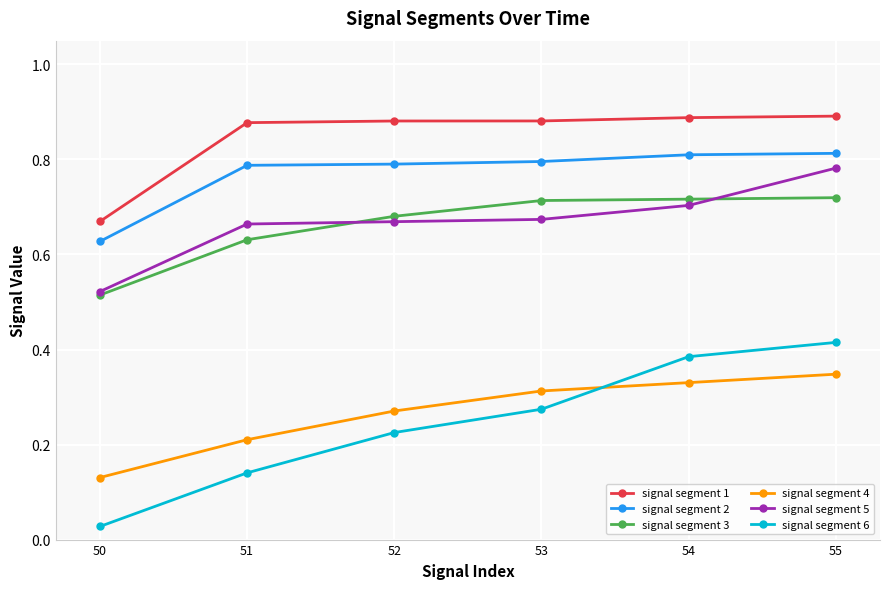

What is the total value across all series at 51?

3.3